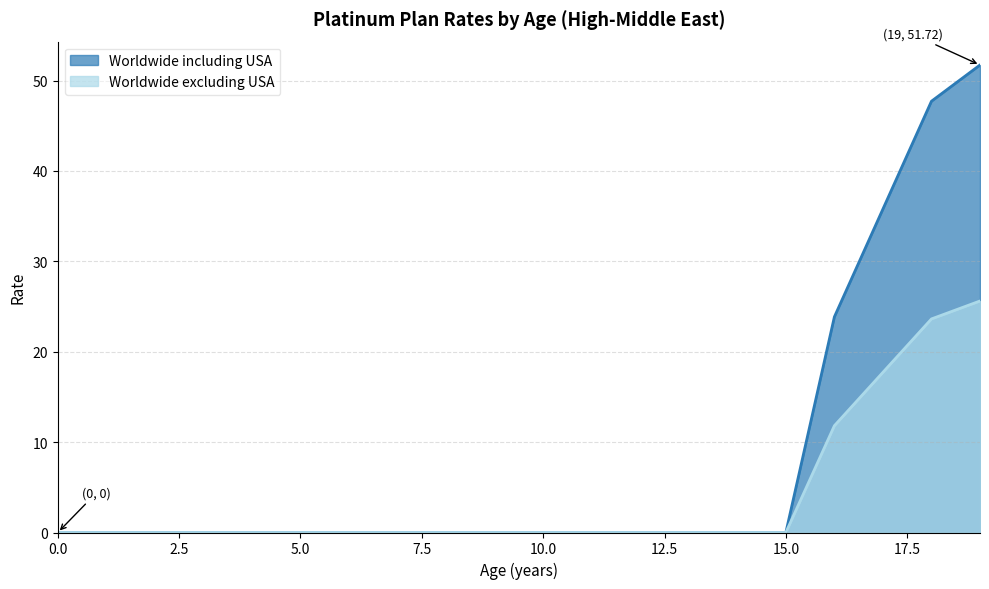

True or false: Worldwide including USA has a value of 0.0 at 15.0.

True